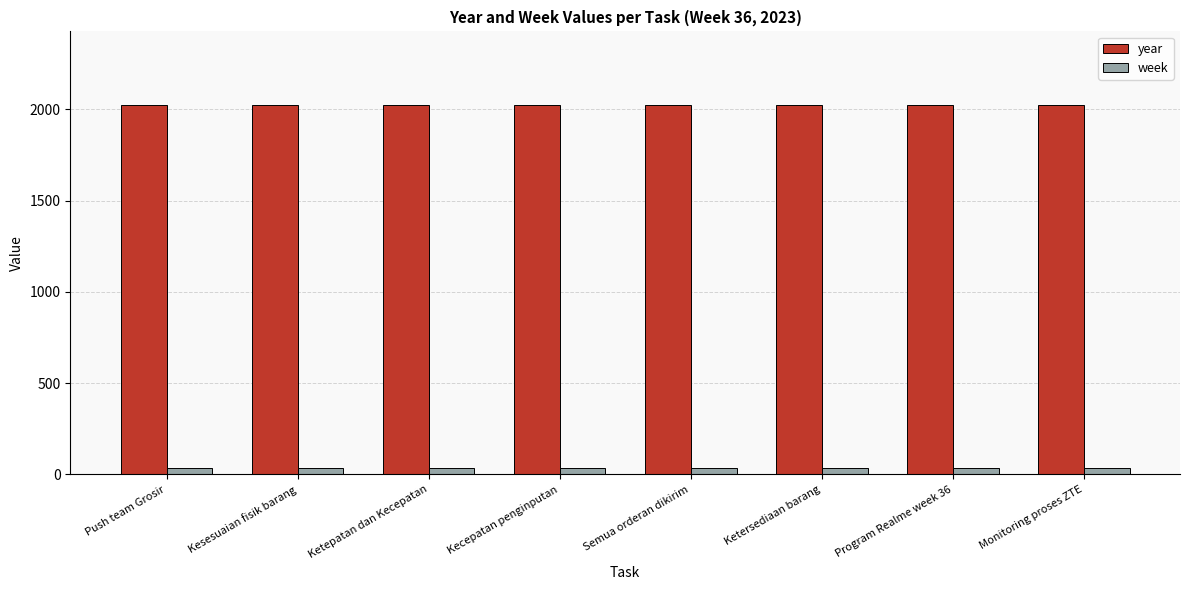

Does the chart contain any negative values?

No